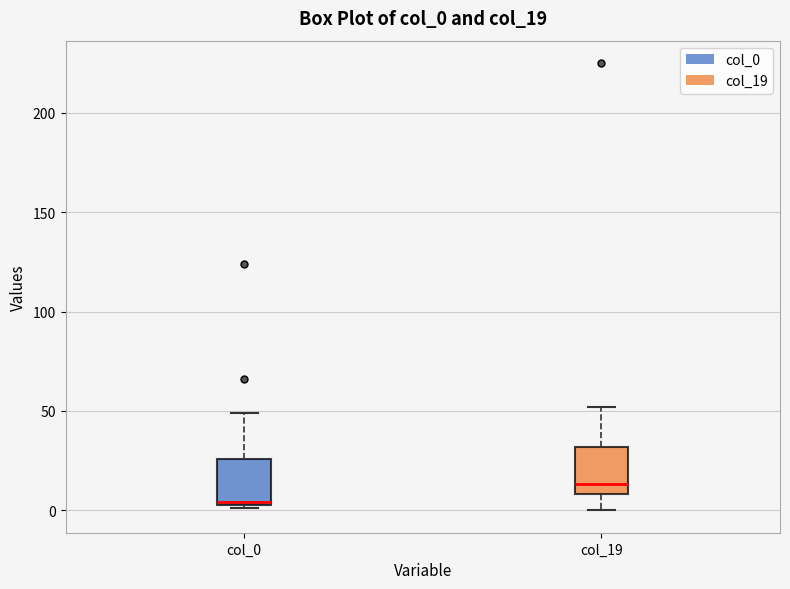

Where does the upper whisker of the box for col_0 end on the y-axis? The values are not printed on the chart, so give them approximately, as read against the axis.

50